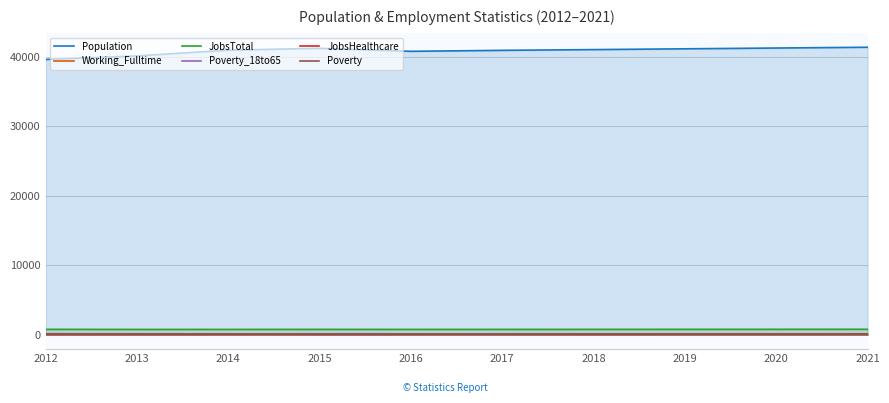

List the series in order of their peak value, lowest first.

Poverty_18to65, Working_Fulltime, JobsHealthcare, Poverty, JobsTotal, Population